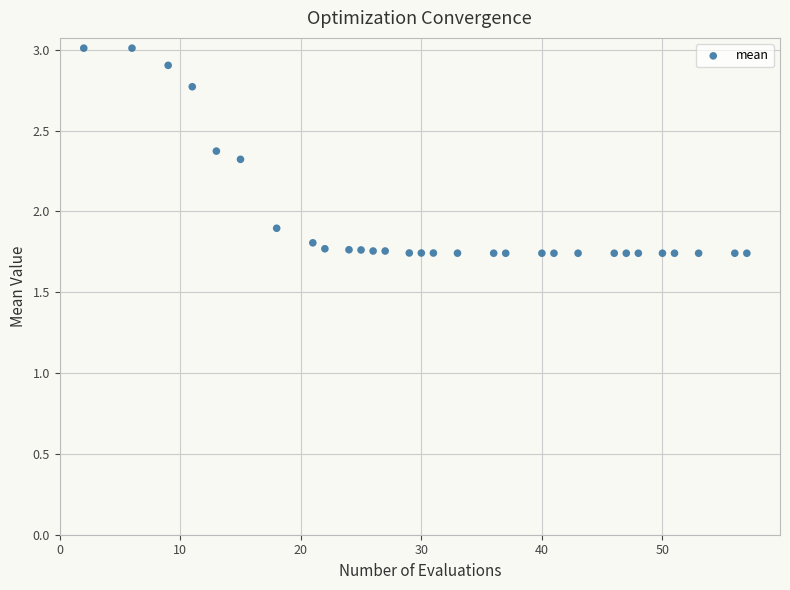

What Y value in the scatter plot is closest to 2?

1.9